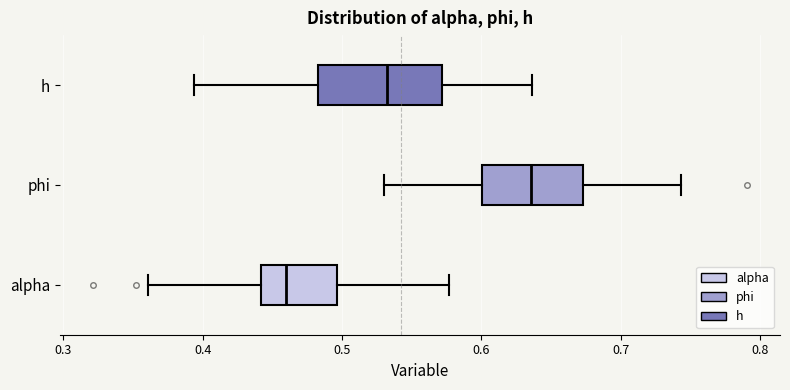

Reading bottom to top, read every box against the x-axis: the position of its median line, the range the box covers, and the ends of its whiskers. The values are not printed on the chart, so give them approximately, as read against the axis.

alpha: median 0.46, box 0.44 to 0.50, whiskers 0.36 to 0.58
phi: median 0.64, box 0.60 to 0.67, whiskers 0.53 to 0.74
h: median 0.53, box 0.48 to 0.57, whiskers 0.39 to 0.64